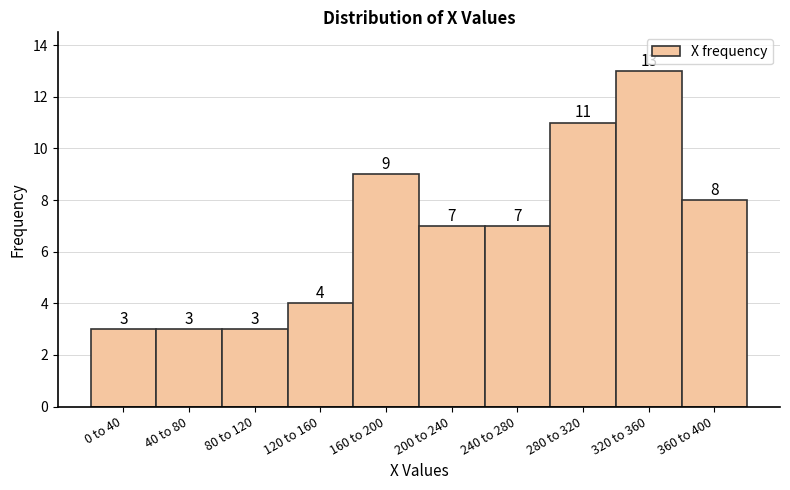

Reading left to right, extract all data points from this chart.

3	3	3	4	9	7	7	11	13	8